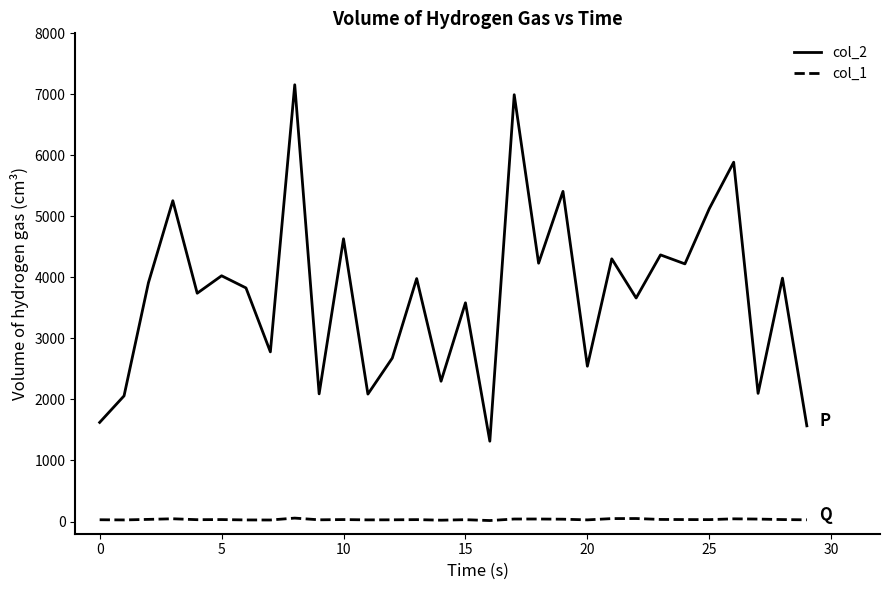

What is the maximum value shown in the chart?

7157